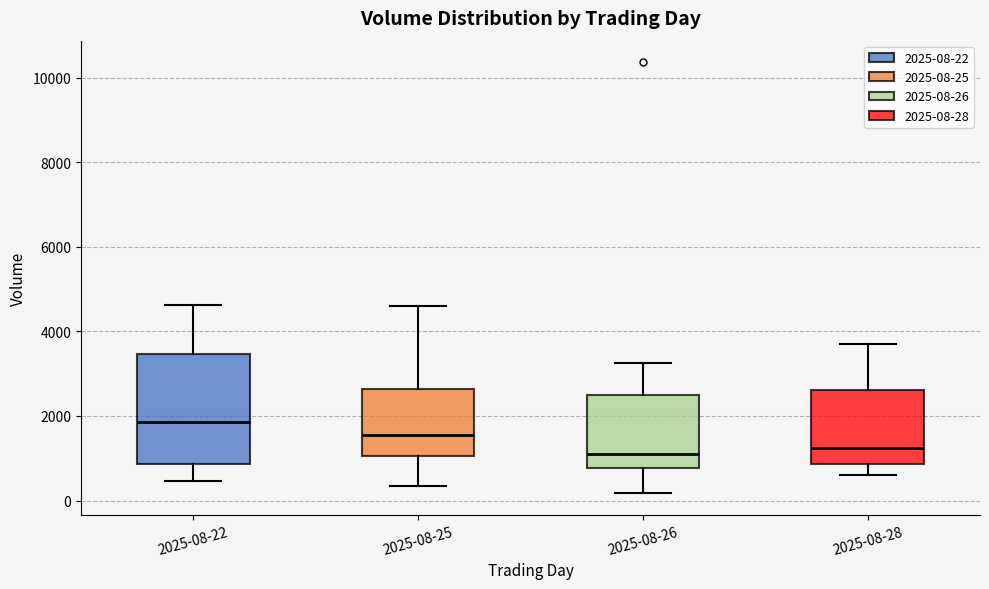

Reading left to right, transcribe this box plot: for each box, give where its median line is, the range the box spans, and where its two whiskers end, as read against the y-axis. The values are not printed on the chart, so give them approximately, as read against the axis.

2025-08-22: median 1800, box 800 to 3400, whiskers 400 to 4600
2025-08-25: median 1600, box 1000 to 2600, whiskers 400 to 4600
2025-08-26: median 1200, box 800 to 2400, whiskers 200 to 3200
2025-08-28: median 1200, box 800 to 2600, whiskers 600 to 3800